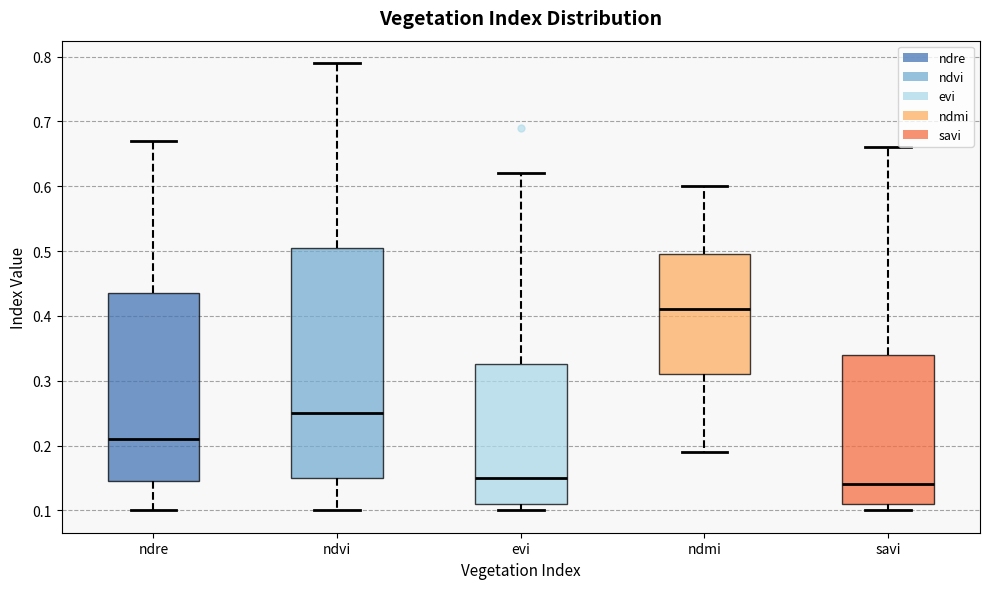

Where is the lower edge of the box for evi on the y-axis? The values are not printed on the chart, so give them approximately, as read against the axis.

0.11